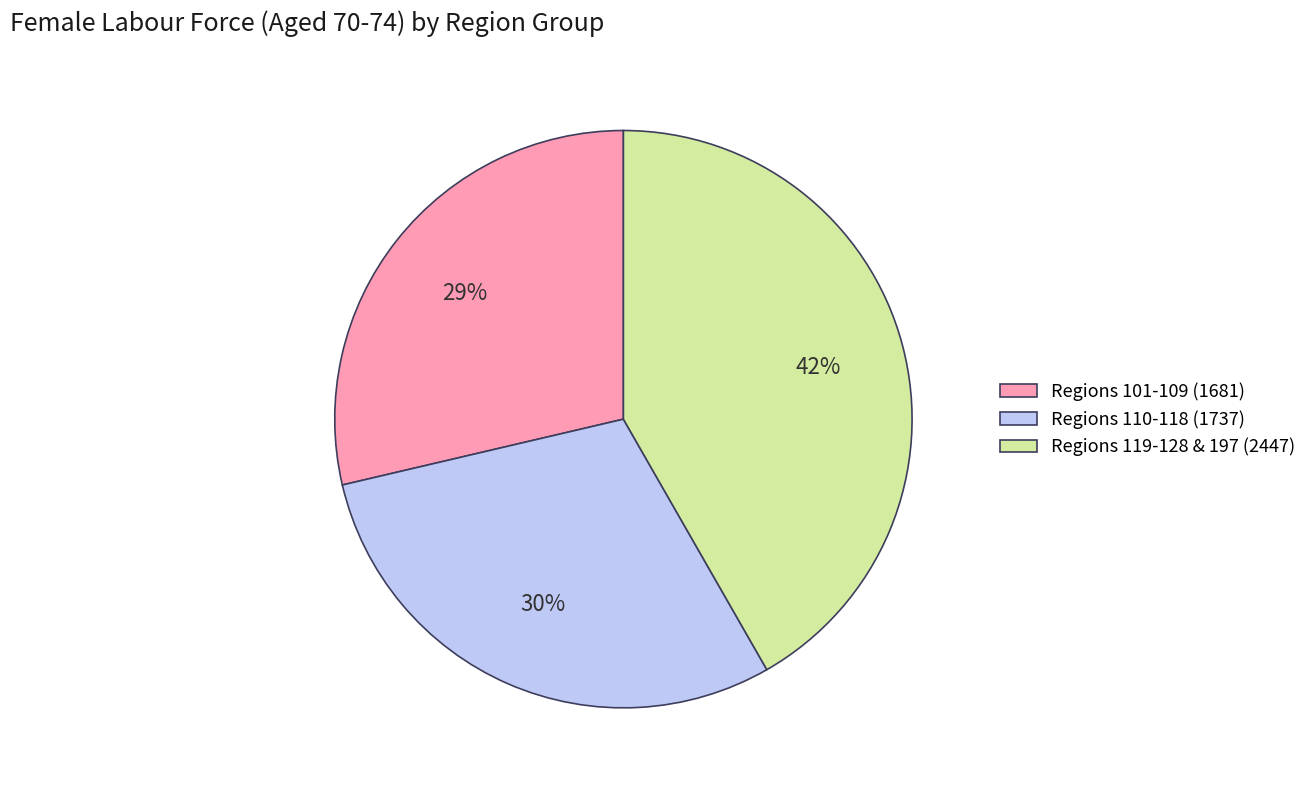

The Regions 101-109 (1681) slice represents 29% of the pie. True or false?

True